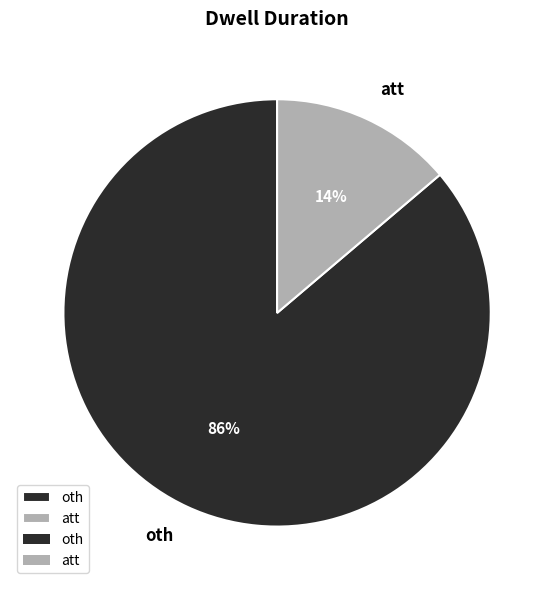

What is the ratio of the value at att to the value at oth?

0.2